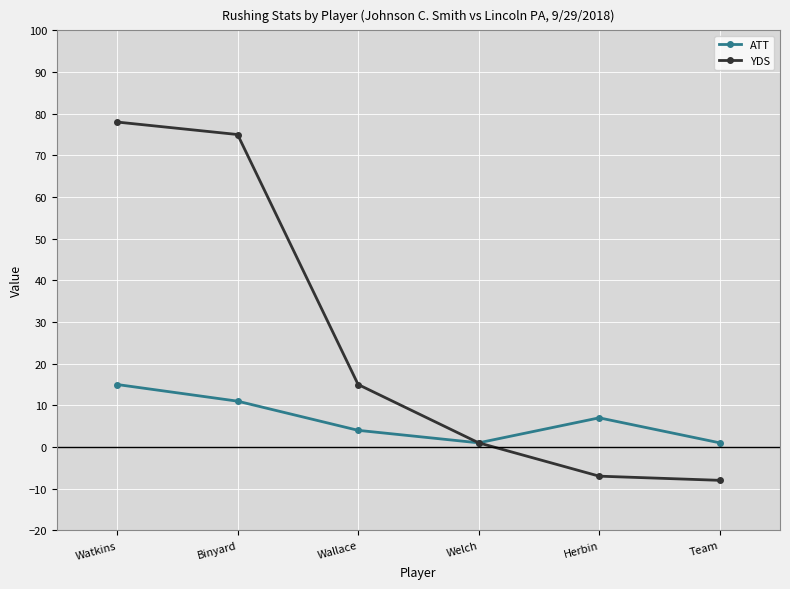

What is the difference between the maximum and minimum values in the YDS series?

86